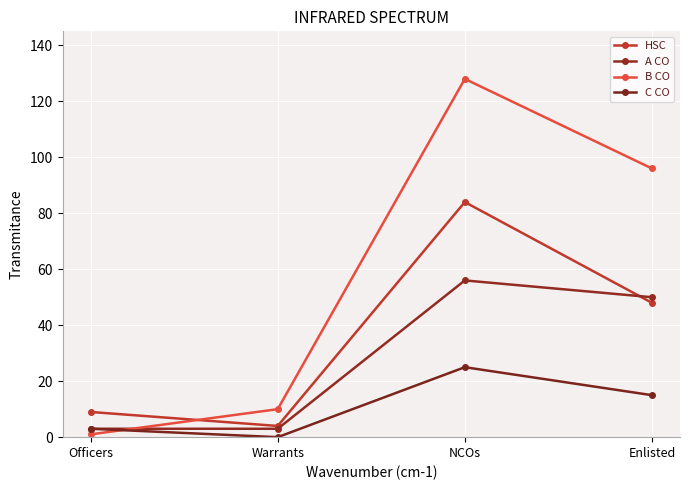

What is the total value across all series at Officers?

16